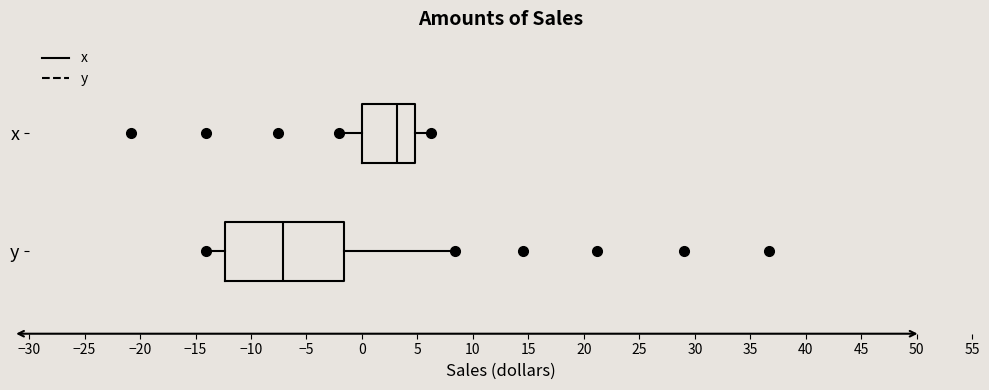

Which box is the widest, from its left edge to its right edge?

y